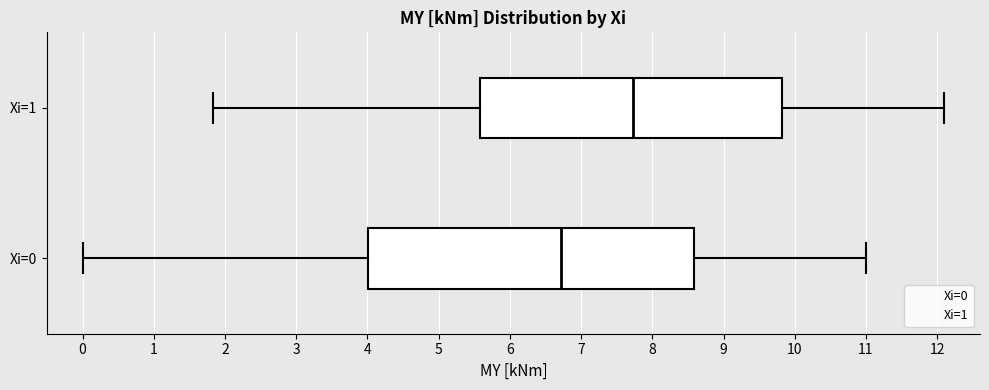

Reading bottom to top, transcribe this box plot: for each box, give where its median line is, the range the box spans, and where its two whiskers end, as read against the x-axis. The values are not printed on the chart, so give them approximately, as read against the axis.

Xi=0: median 6.7, box 4.0 to 8.6, whiskers 0.0 to 11.0
Xi=1: median 7.7, box 5.6 to 9.8, whiskers 1.8 to 12.1